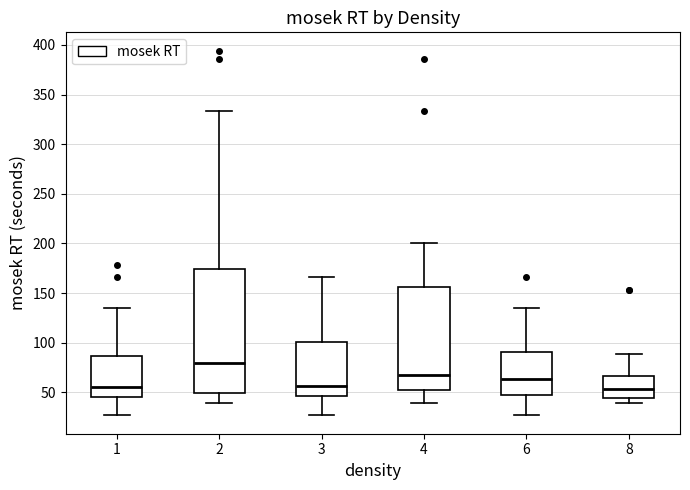

Reading left to right, read every box against the y-axis: the position of its median line, the range the box covers, and the ends of its whiskers. The values are not printed on the chart, so give them approximately, as read against the axis.

1: median 55, box 45 to 85, whiskers 25 to 135
2: median 80, box 50 to 175, whiskers 40 to 335
3: median 55, box 45 to 100, whiskers 25 to 165
4: median 70, box 55 to 155, whiskers 40 to 200
6: median 65, box 45 to 90, whiskers 25 to 135
8: median 55, box 45 to 65, whiskers 40 to 90